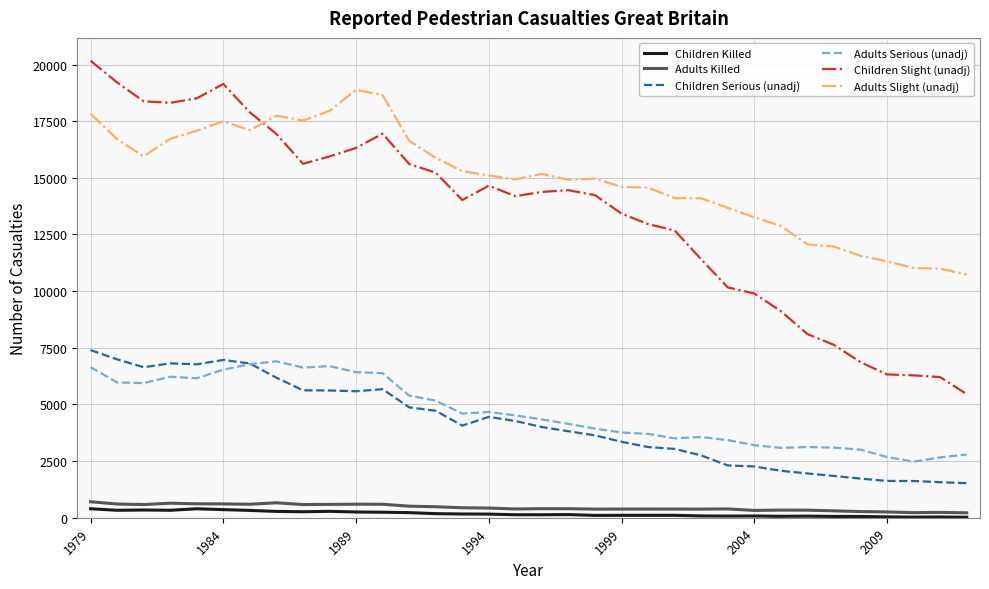

Does the chart display data point markers on the line(s)?

No